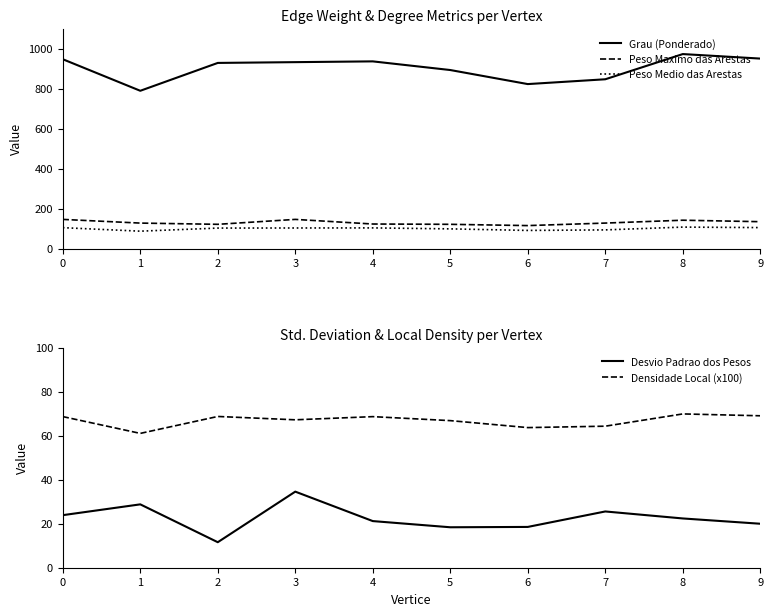

What is the sum of all Grau (Ponderado) values?

9023.6